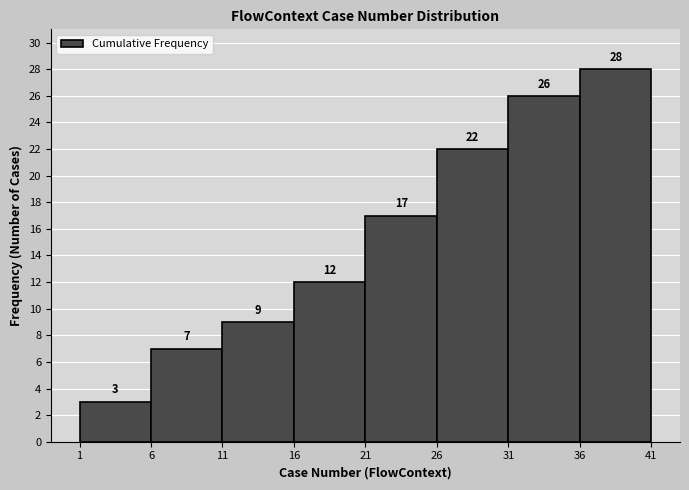

Reading left to right, transcribe this chart: for each bar, give the range it covers on the x-axis and its height.

1 to 6: 3
6 to 11: 7
11 to 16: 9
16 to 21: 12
21 to 26: 17
26 to 31: 22
31 to 36: 26
36 to 41: 28